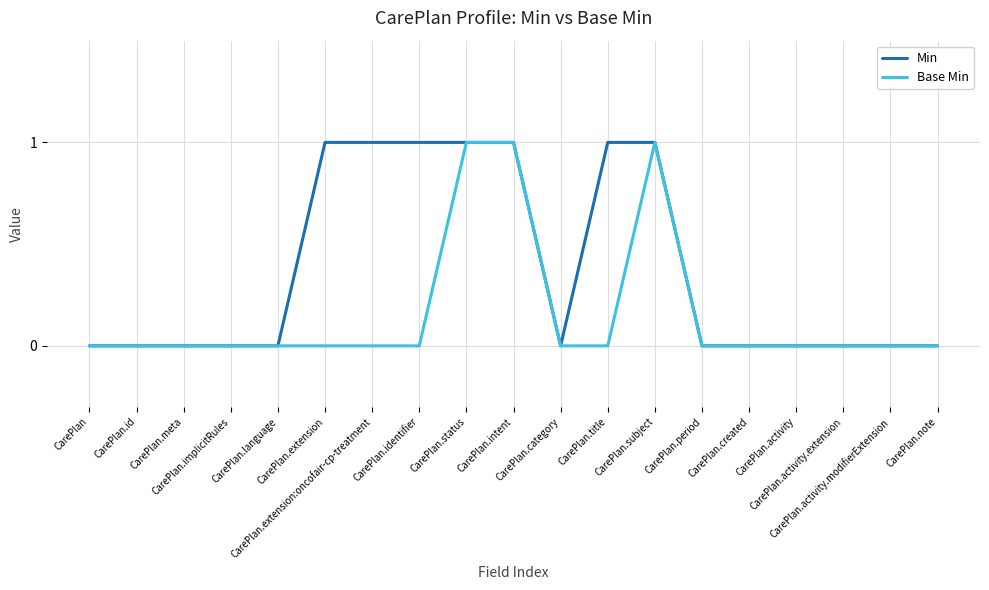

What is the sum of the Min values at CarePlan.created and CarePlan.extension:oncofair-cp-treatment?

1